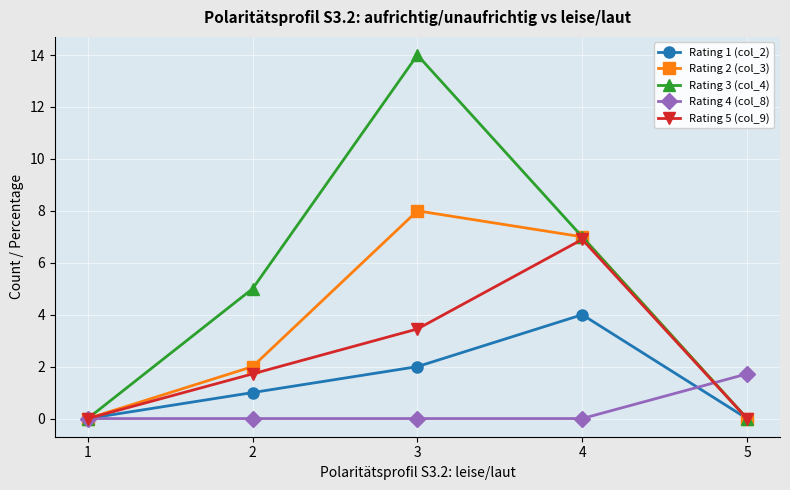

Which series changed the most between 3 and 5?

Rating 3 (col_4)